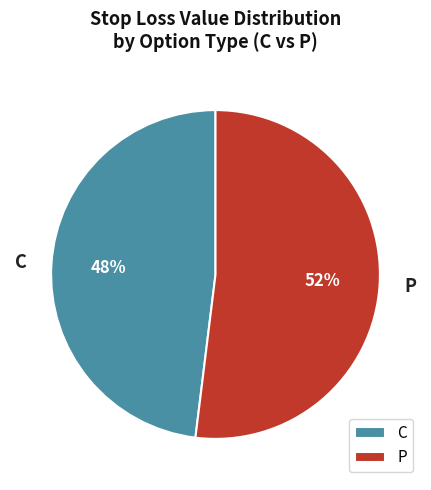

The P slice represents 52% of the pie. True or false?

True